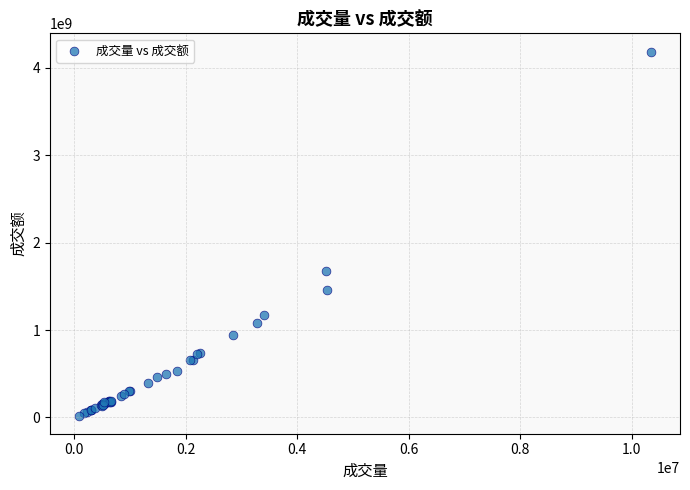

What Y value in the scatter plot is closest to 2105081028?

1676151253